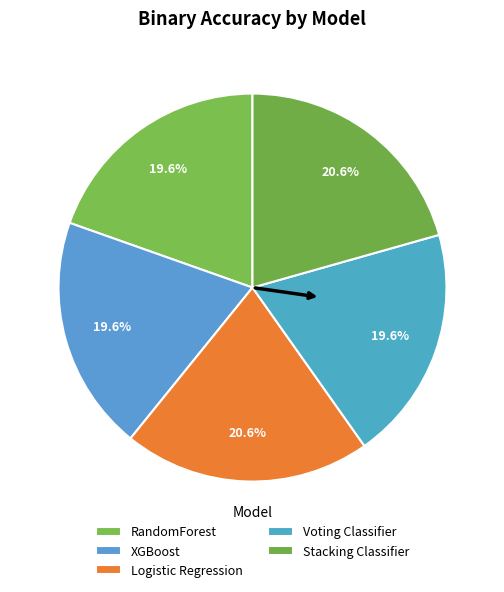

To the nearest percent, what portion does XGBoost represent?

20%